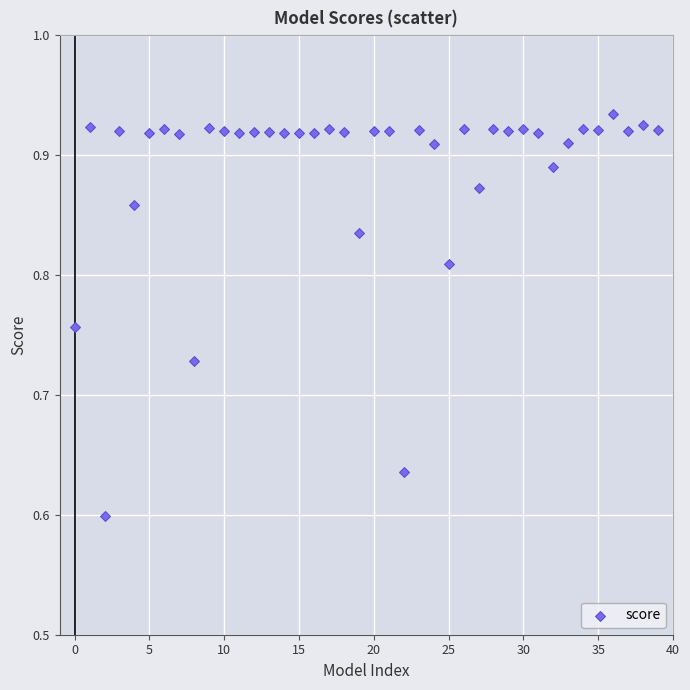

What is the range of Y values (max minus min)?

0.3